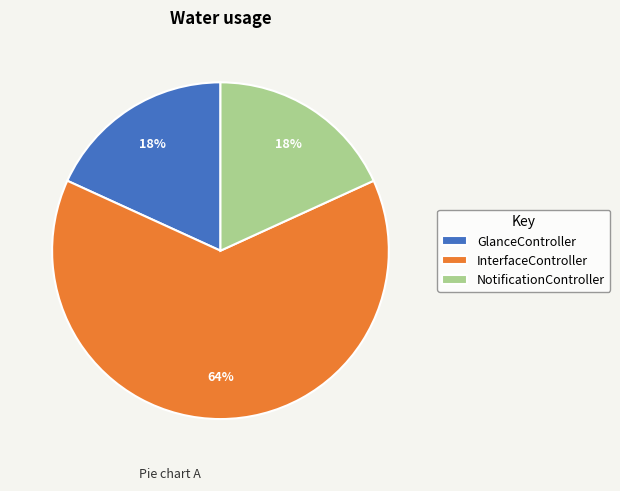

To the nearest percent, what is the combined percentage of InterfaceController and NotificationController?

82%